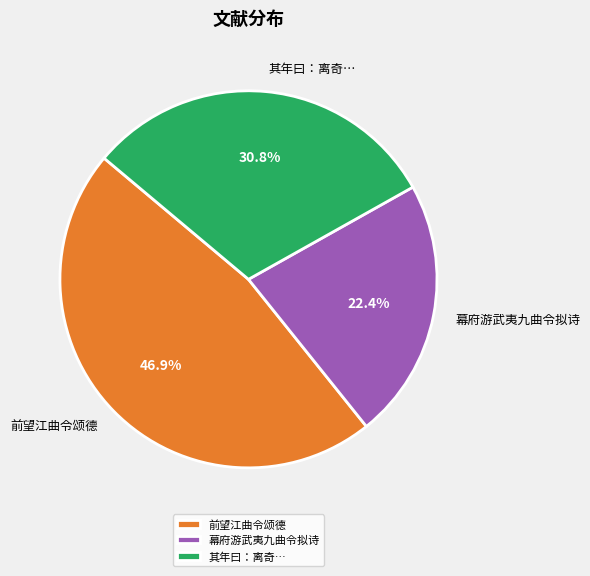

To the nearest percent, what portion does 幕府游武夷九曲令拟诗 represent?

22%